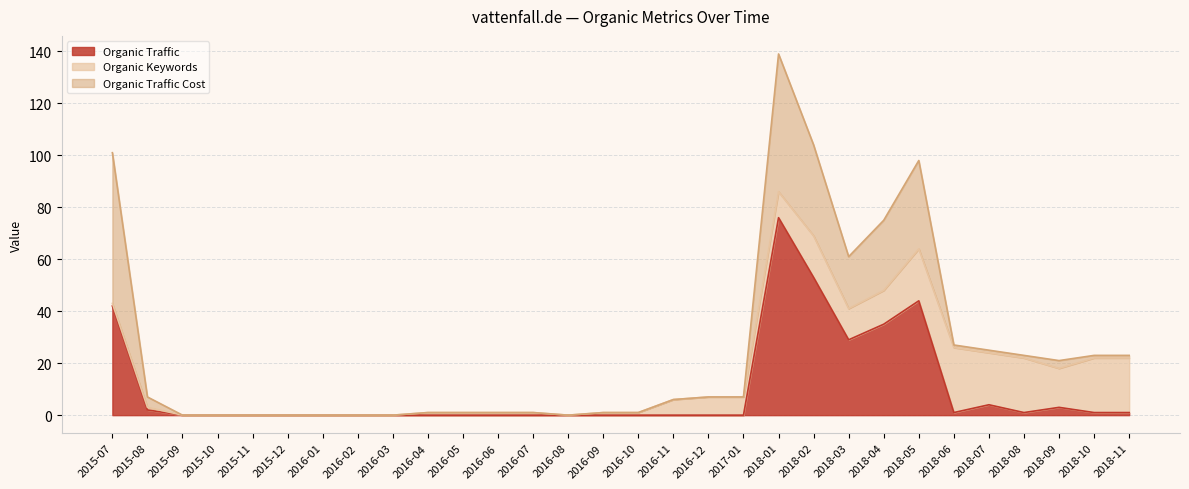

What is the total value across all series at 2016-12?

7